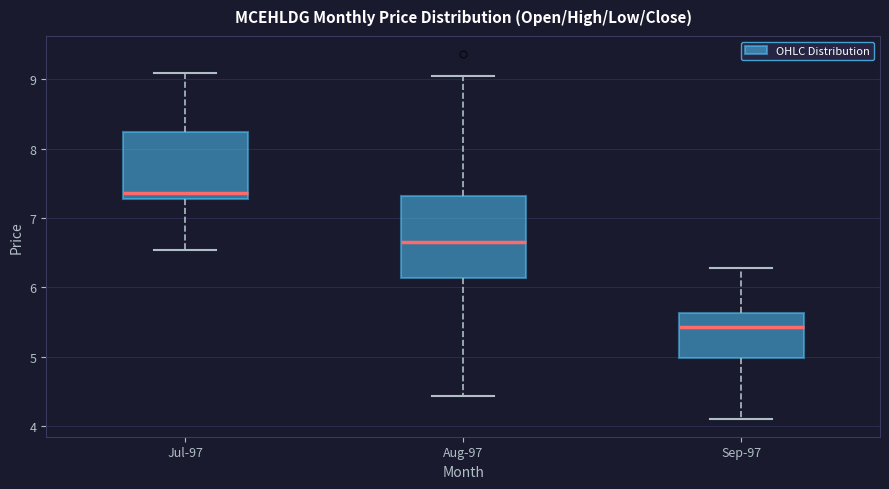

Comparing the boxes themselves (not the whiskers), which one is the tallest?

Aug-97